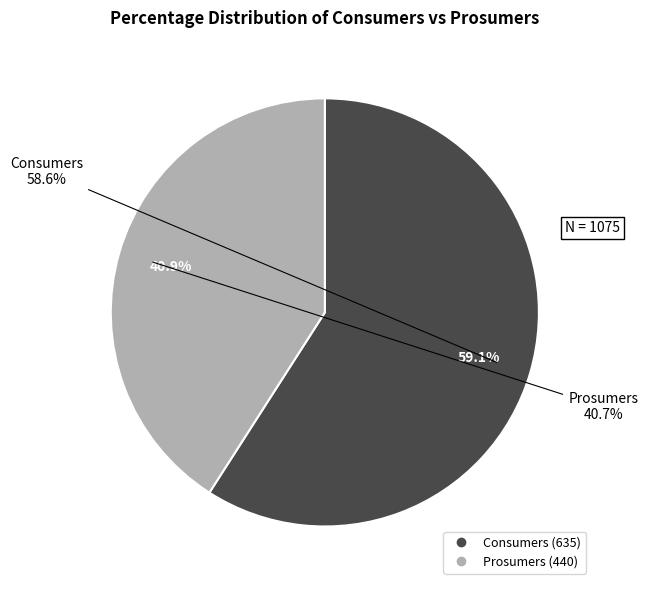

What percentage do Prosumers and Consumers together represent?

100.0%